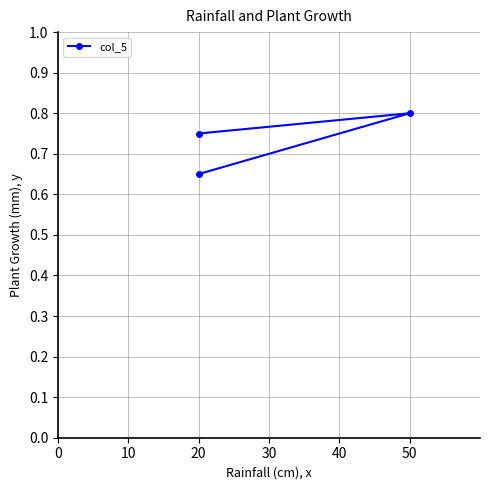

What is the change in value from 0 to 20?

-0.1